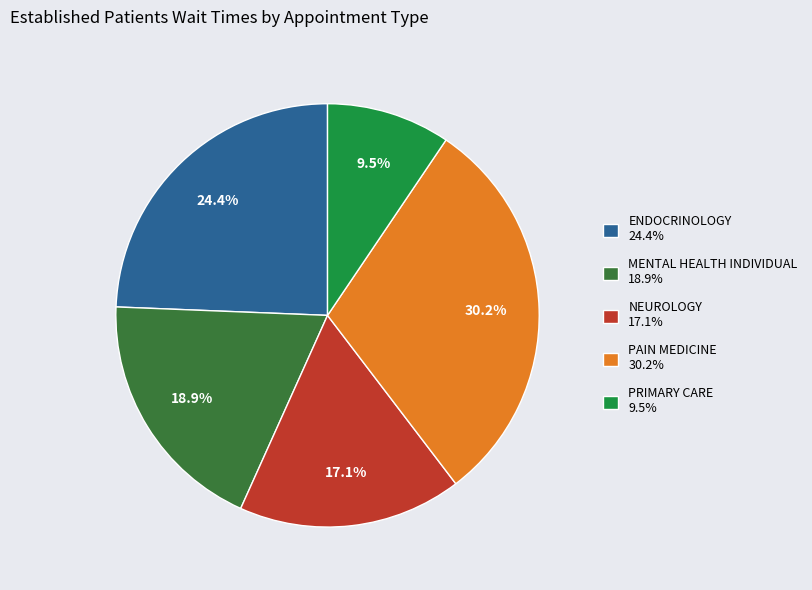

Between PRIMARY CARE and MENTAL HEALTH INDIVIDUAL, which is larger?

MENTAL HEALTH INDIVIDUAL